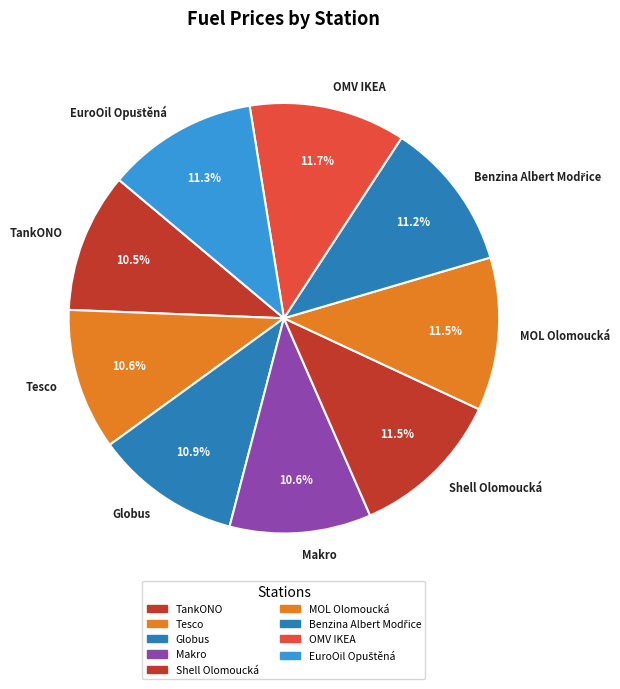

What is the ratio of the value at Shell Olomoucká to the value at TankONO?

1.1